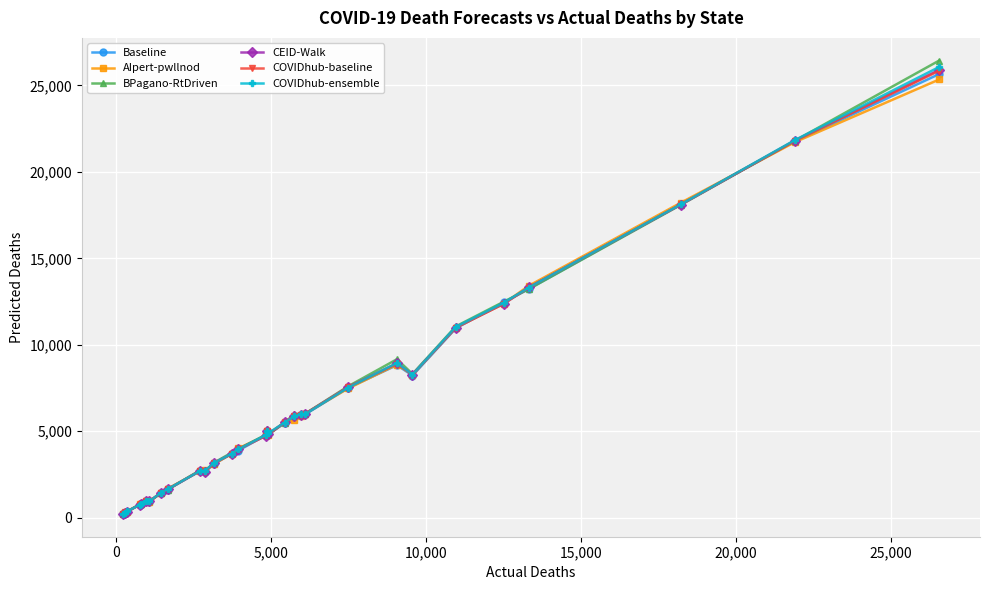

What is the value of the AIpert-pwllnod point at the 20th from the left?

5877.5